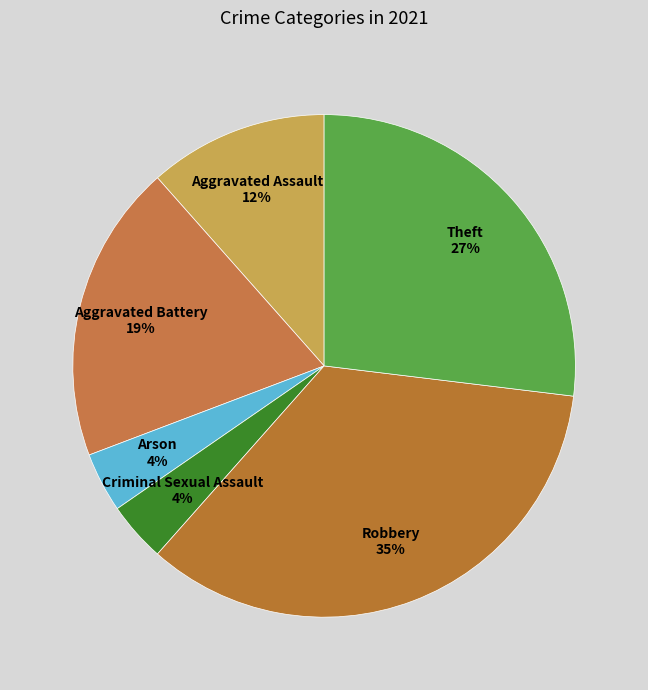

Does Aggravated Battery represent more than half of the total?

No